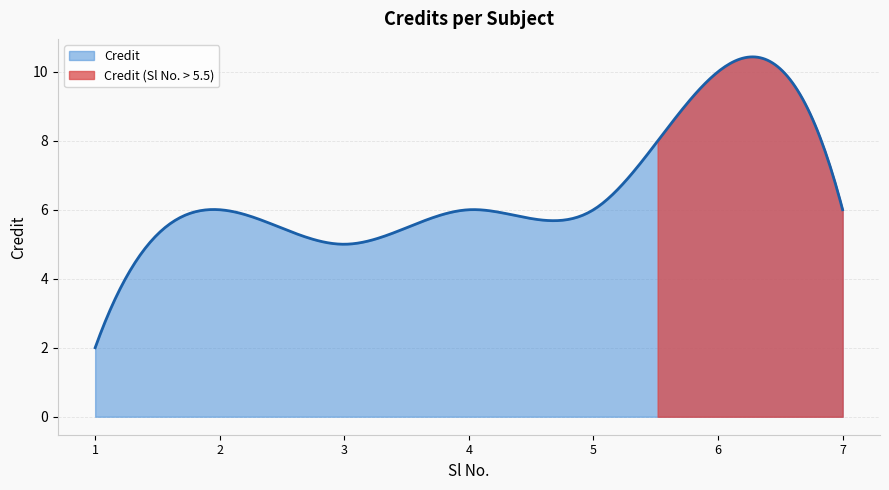

Where is the first local minimum?

3